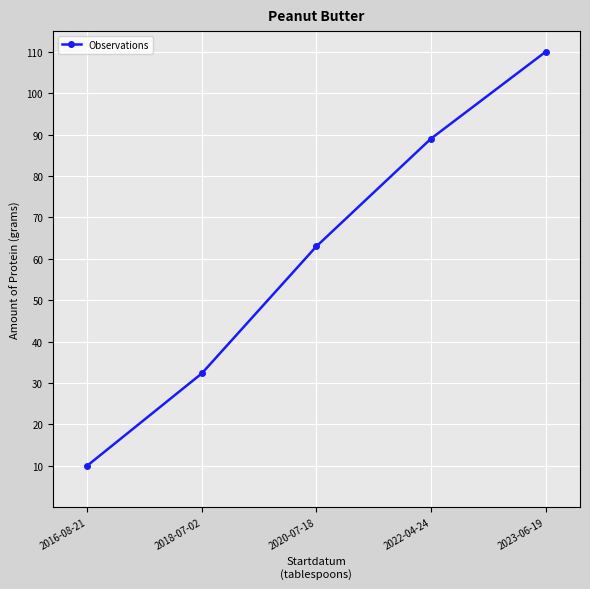

What is the minimum value shown in the chart?

10.0